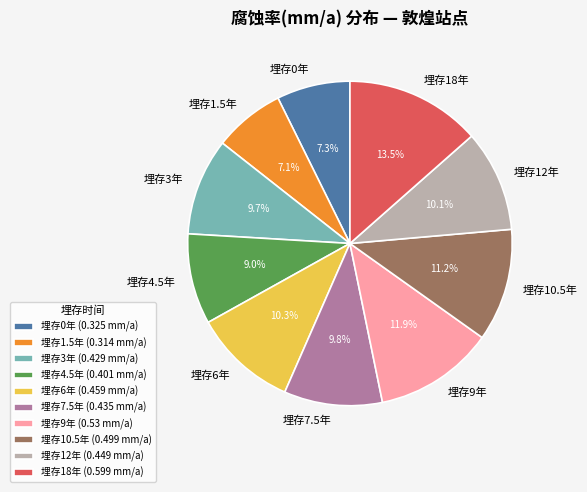

Is there a majority slice in this chart?

No